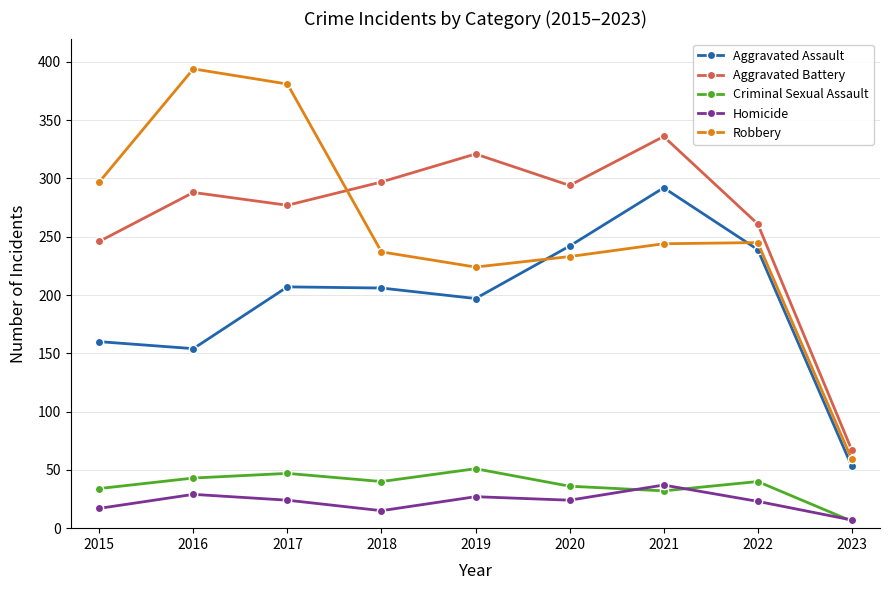

At which category does the chart reach its peak across all series?

2016